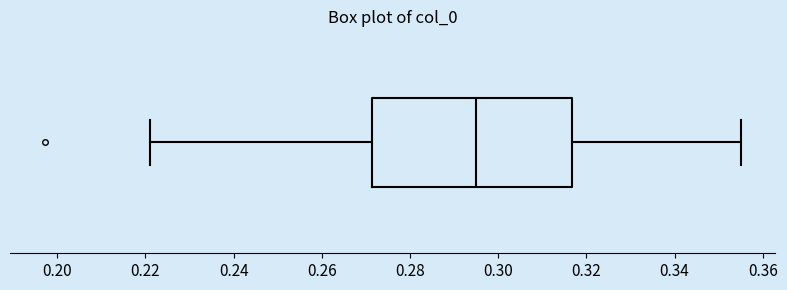

Transcribe this box plot: give where the median line is, the range the box spans, and where the two whiskers end, as read against the x-axis. The values are not printed on the chart, so give them approximately, as read against the axis.

median 0.296, box 0.272 to 0.316, whiskers 0.222 to 0.356